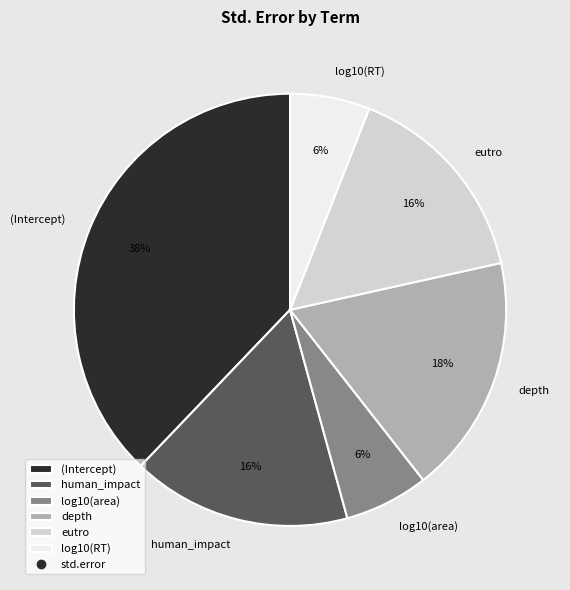

To the nearest percent, what is the difference between the largest and smallest slice percentages?

32%